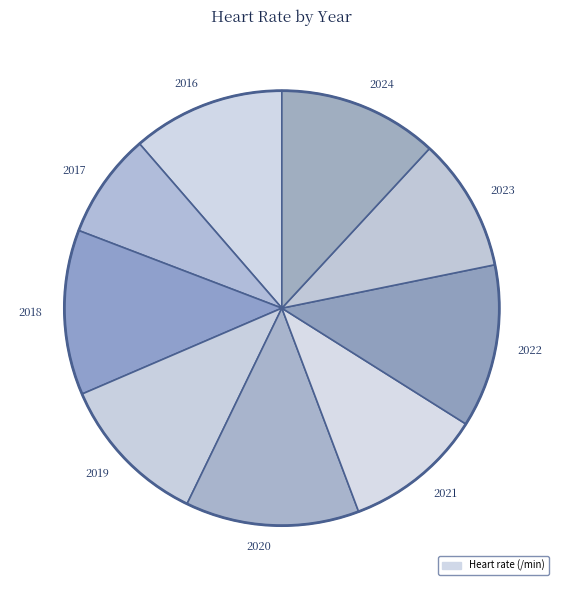

True or false: 2020 accounts for 27% of the total.

False